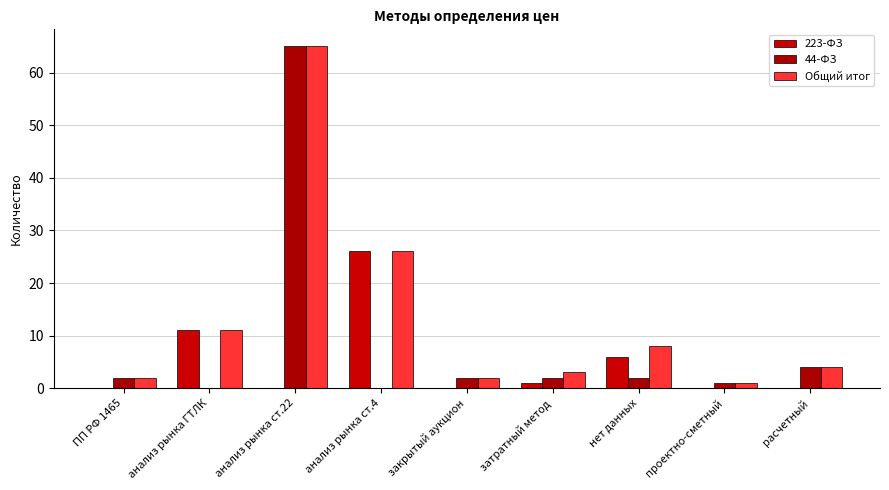

Which series has the widest spread of values?

44-ФЗ